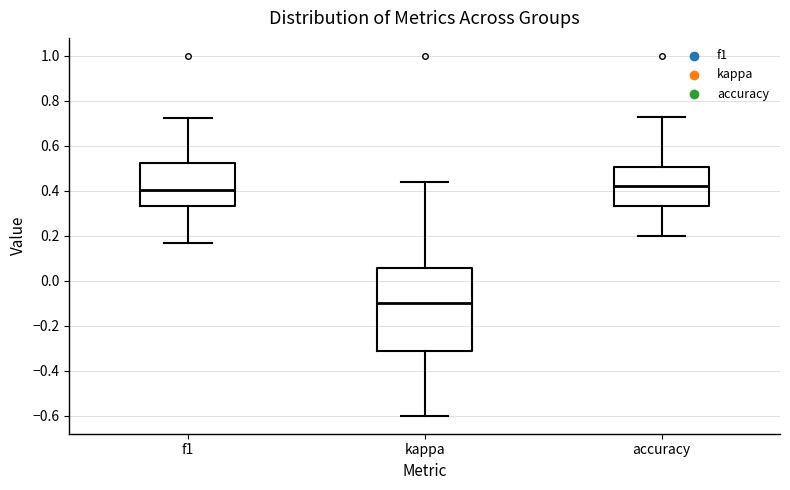

Reading left to right, transcribe this box plot: for each box, give where its median line is, the range the box spans, and where its two whiskers end, as read against the y-axis. The values are not printed on the chart, so give them approximately, as read against the axis.

f1: median 0.40, box 0.34 to 0.52, whiskers 0.16 to 0.72
kappa: median -0.10, box -0.32 to 0.06, whiskers -0.60 to 0.44
accuracy: median 0.42, box 0.34 to 0.50, whiskers 0.20 to 0.72